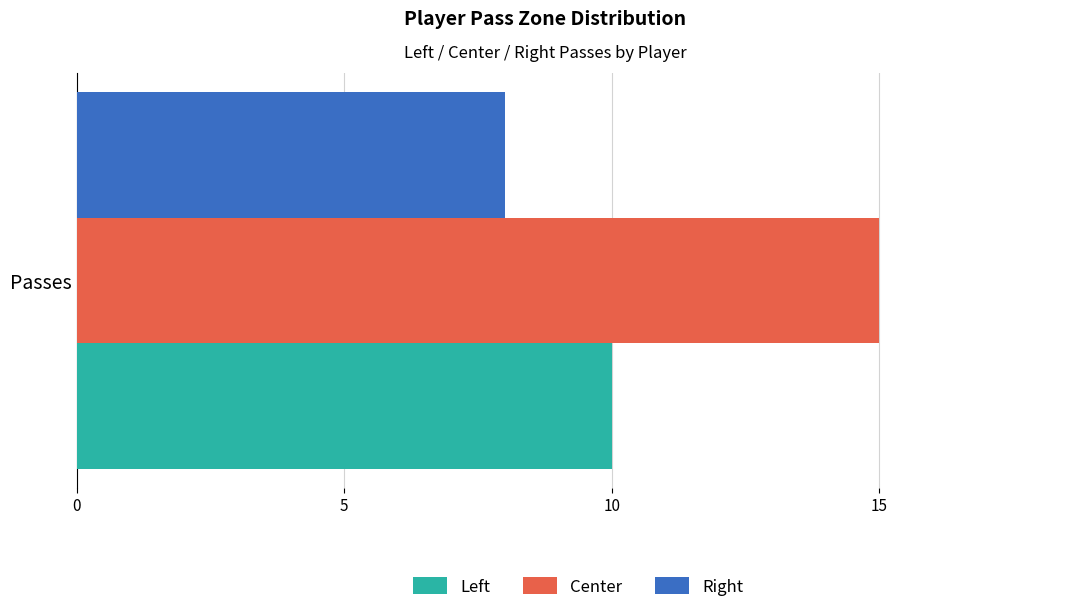

What value does the Left series have at Passes?

10